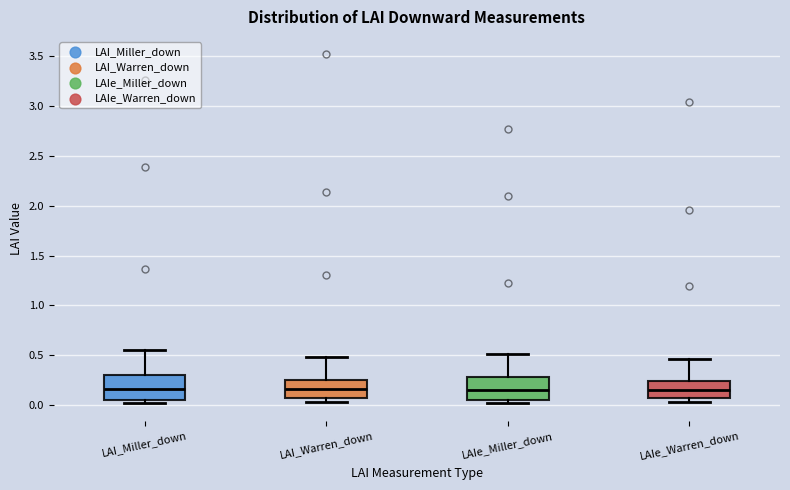

Reading left to right, read every box against the y-axis: the position of its median line, the range the box covers, and the ends of its whiskers. The values are not printed on the chart, so give them approximately, as read against the axis.

LAI_Miller_down: median 0.15, box 0.05 to 0.30, whiskers 0.00 to 0.55
LAI_Warren_down: median 0.15, box 0.05 to 0.25, whiskers 0.05 (just below the box's lower edge) to 0.50
LAIe_Miller_down: median 0.15, box 0.05 to 0.30, whiskers 0.00 to 0.50
LAIe_Warren_down: median 0.15, box 0.05 to 0.25, whiskers 0.05 (just below the box's lower edge) to 0.45